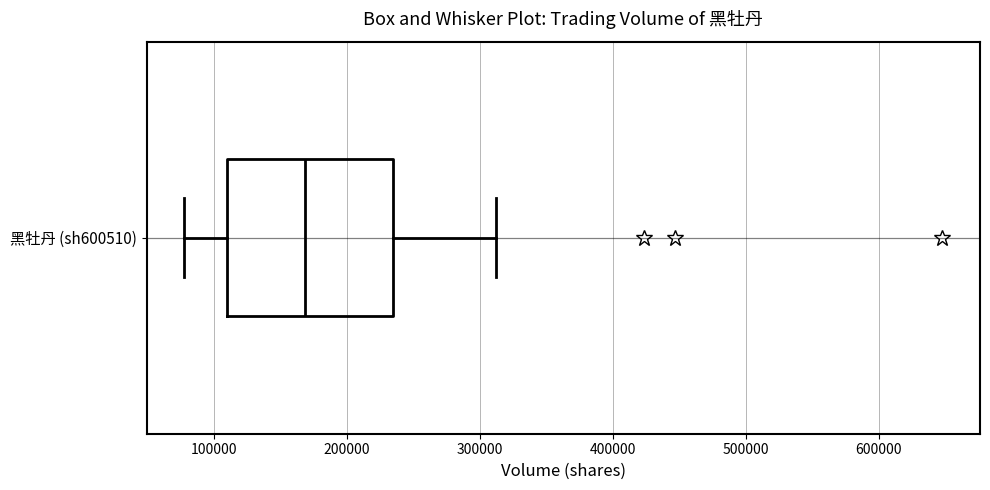

Where does the right whisker of the box for 黑牡丹 (sh600510) end on the x-axis? The values are not printed on the chart, so give them approximately, as read against the axis.

310000